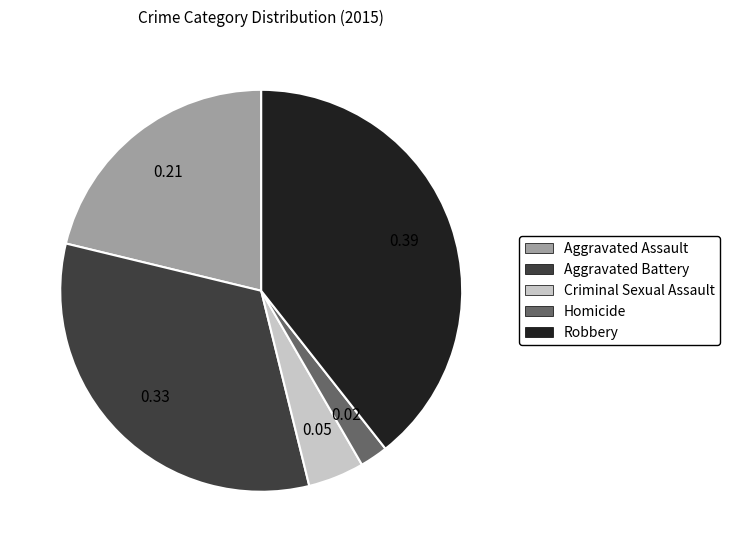

What is the ratio of the value at Homicide to the value at Aggravated Assault?

0.1